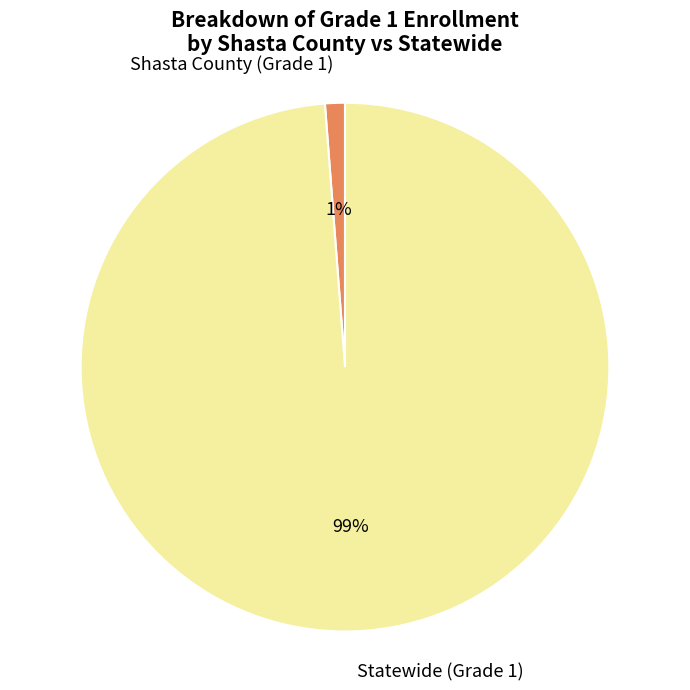

Which has a higher value, Statewide (Grade 1) or Shasta County (Grade 1)?

Statewide (Grade 1)